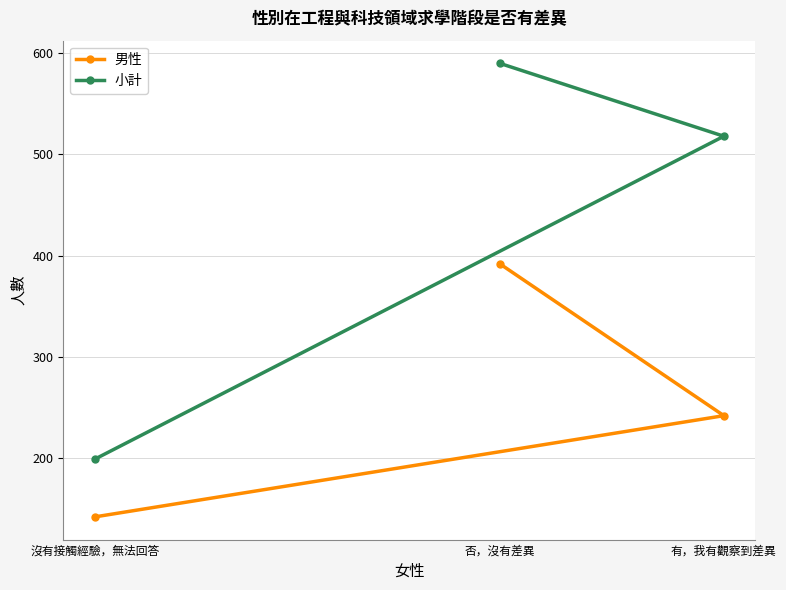

How many 小計 values are between 199 and 590?

3